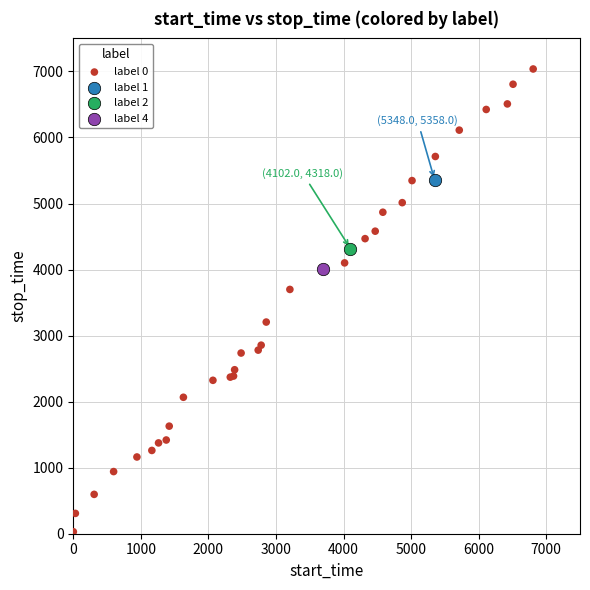

What are all the series names shown in the legend?

label 0, label 1, label 2, label 4